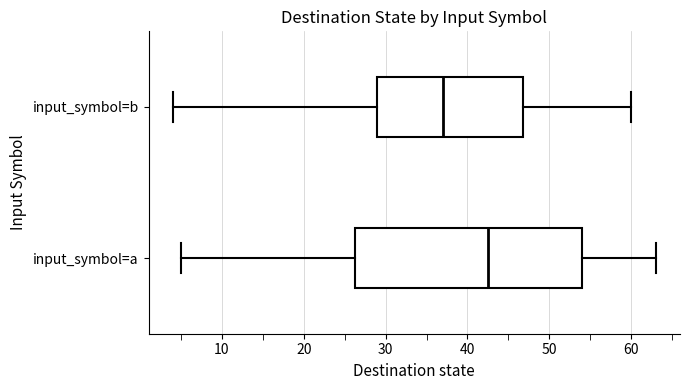

Which box is the widest, from its left edge to its right edge?

input_symbol=a